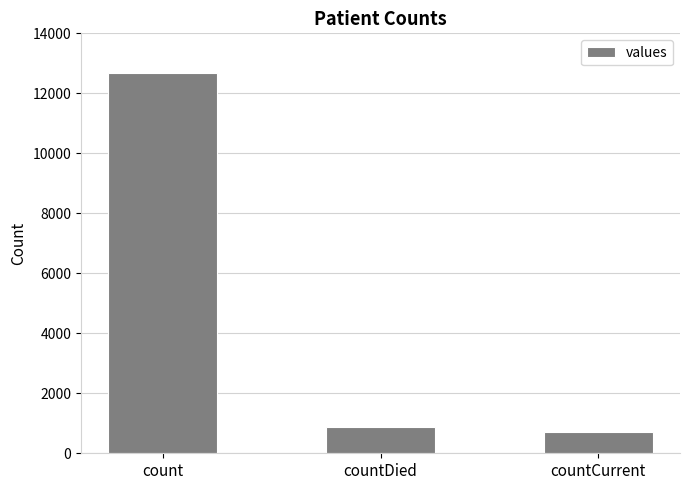

What is the value of the 1st bar from the left?

12679